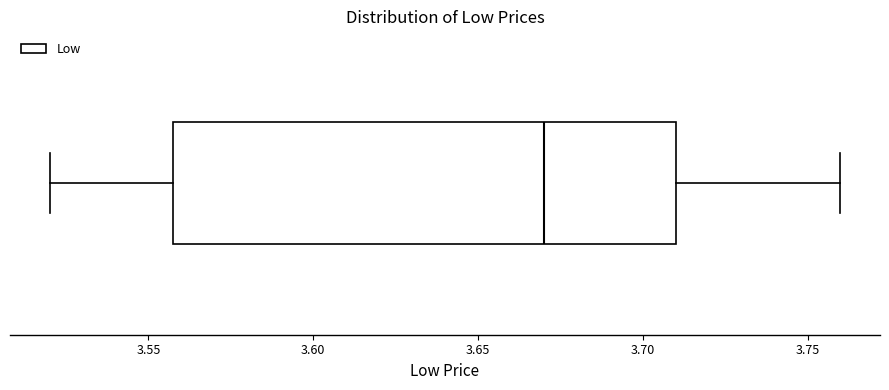

Transcribe this box plot: give where the median line is, the range the box spans, and where the two whiskers end, as read against the x-axis. The values are not printed on the chart, so give them approximately, as read against the axis.

median 3.67, box 3.56 to 3.71, whiskers 3.52 to 3.76